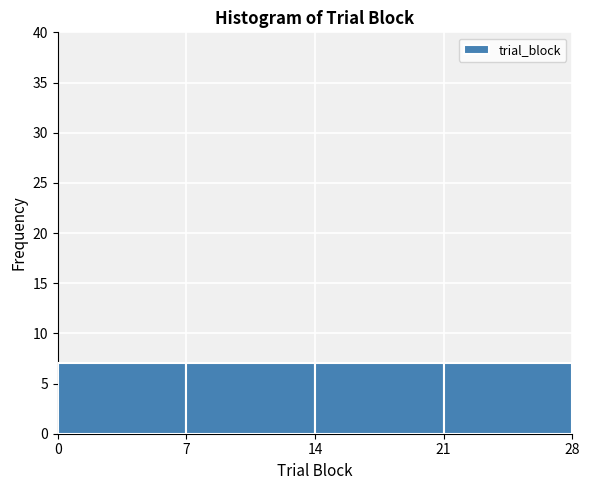

Reading left to right, list every bar in this chart as the range it spans on the x-axis followed by its height. The values are not printed on the chart, so give them approximately, as read against the axis.

0 to 7: 7
7 to 14: 7
14 to 21: 7
21 to 28: 7